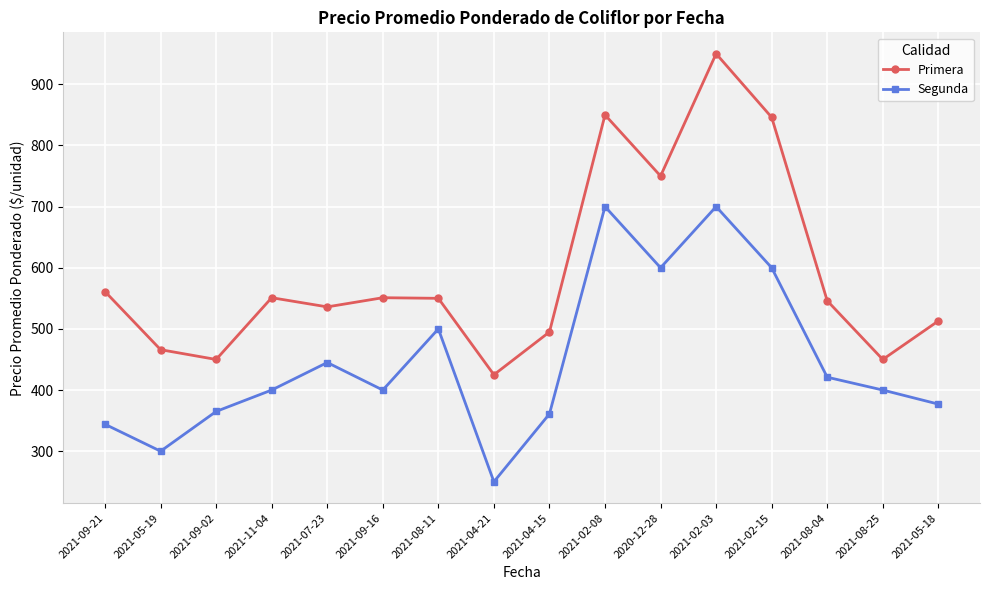

The value of Segunda at 2020-12-28 is 600. True or false?

True